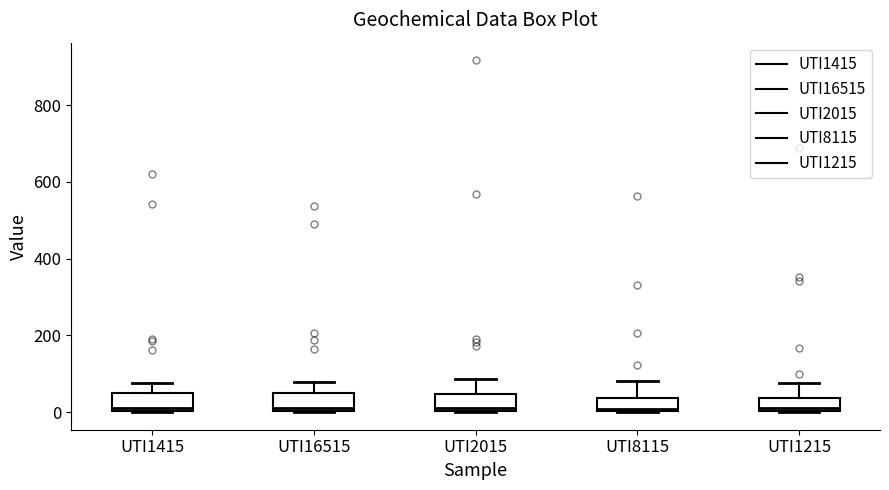

Where is the upper edge of the box for UTI1215 on the y-axis? The values are not printed on the chart, so give them approximately, as read against the axis.

40